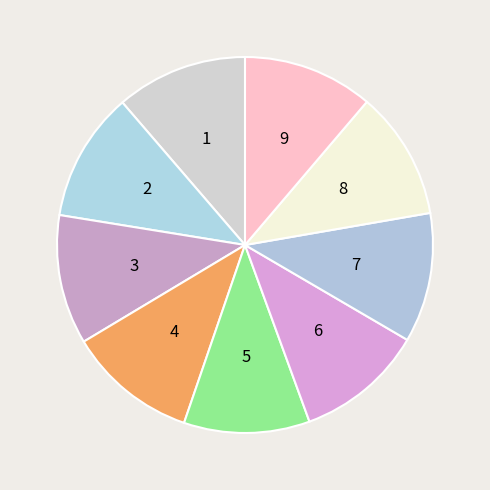

How many slices are in this pie chart?

9